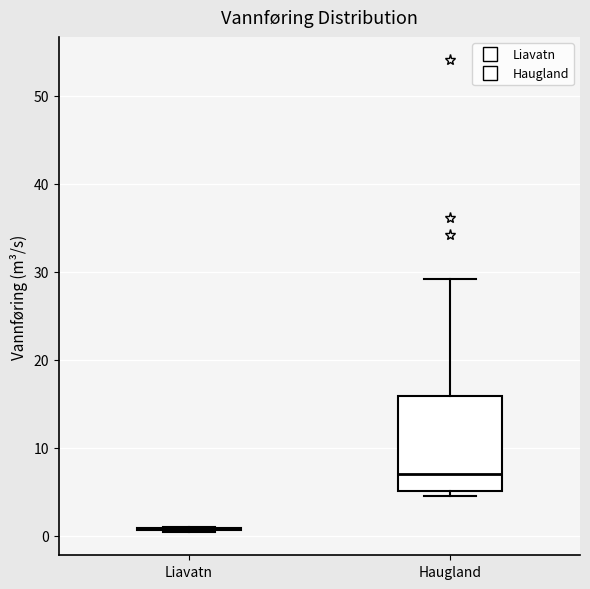

Which box is the tallest, from its lower edge to its upper edge?

Haugland